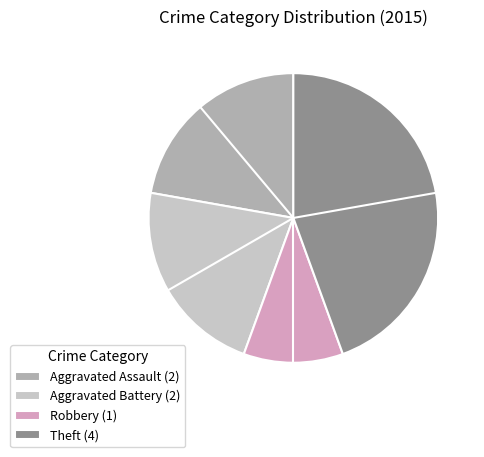

Is there any slice that represents more than half of the pie?

No